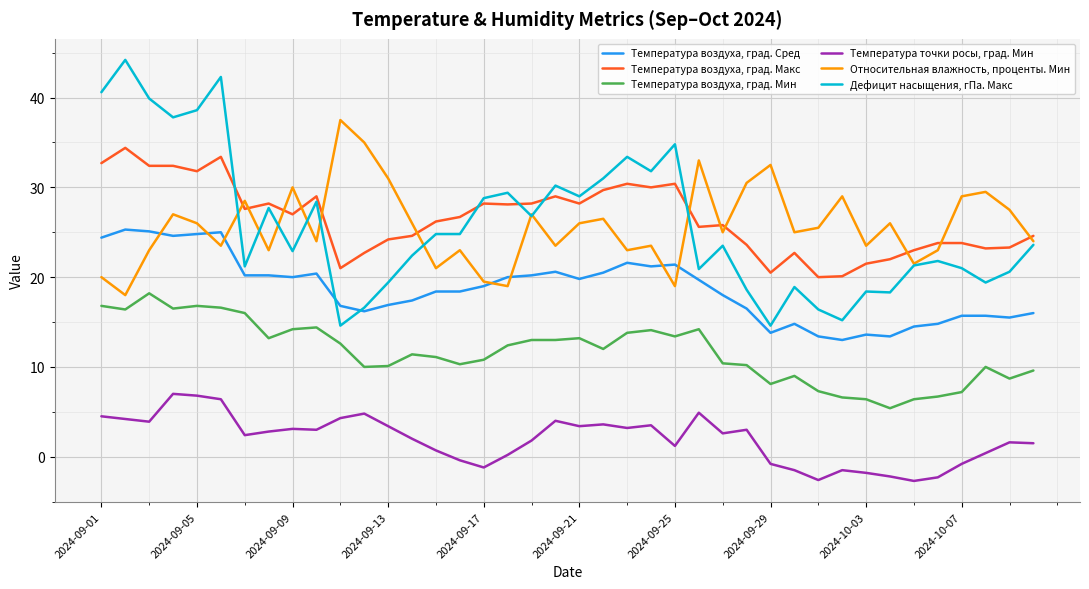

What is the highest value of the Температура воздуха, град. Сред series?

25.3